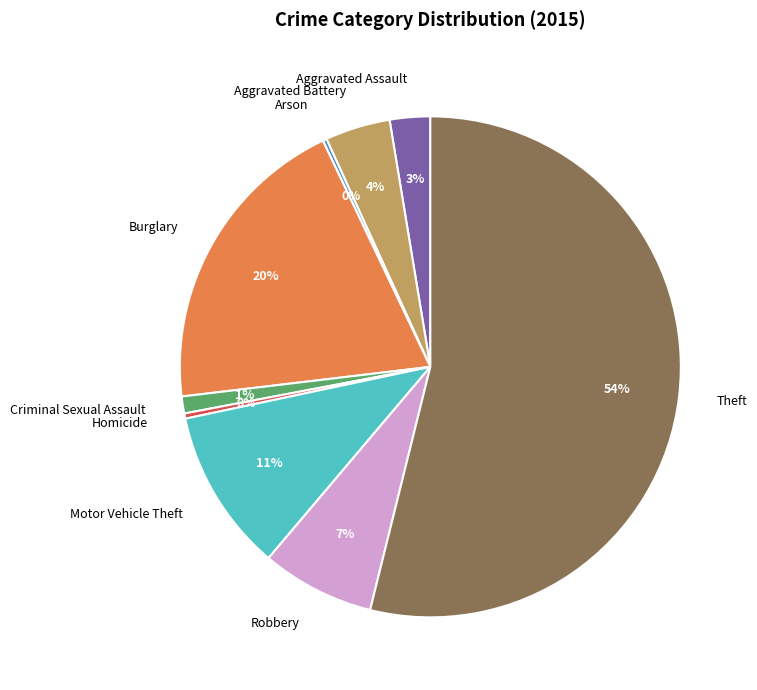

Which category has the biggest portion of the pie?

Theft